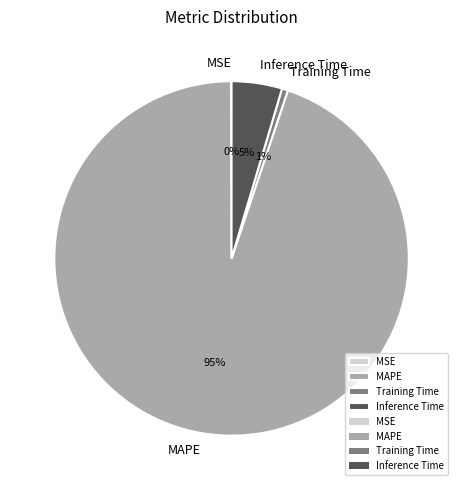

Is the sum of MAPE and Inference Time greater than half?

Yes